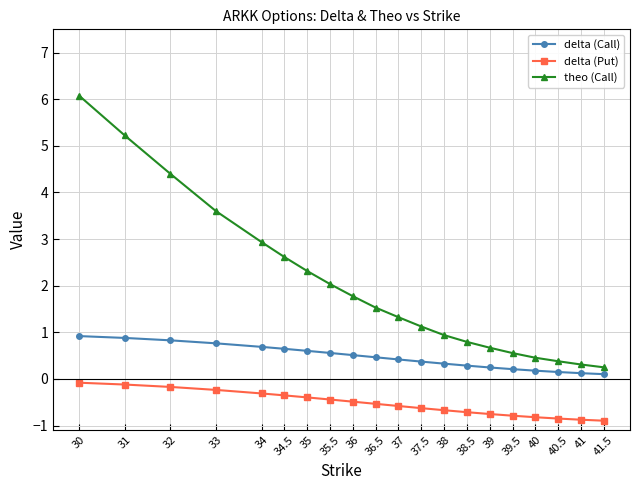

Which series has the largest range (max minus min)?

theo (Call)